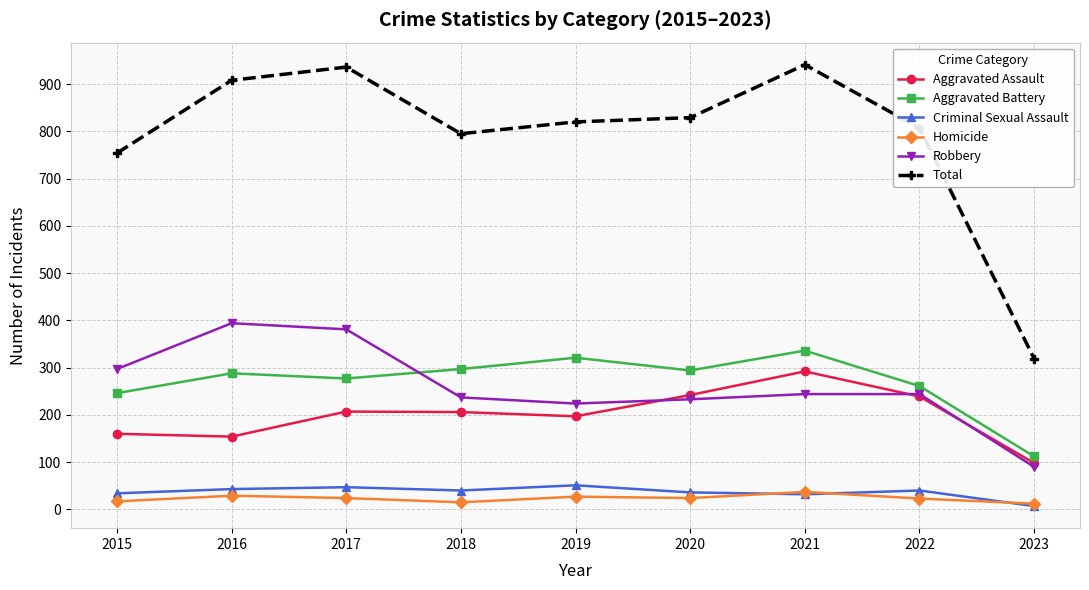

True or false: Homicide has more than 0 interior local peaks.

True